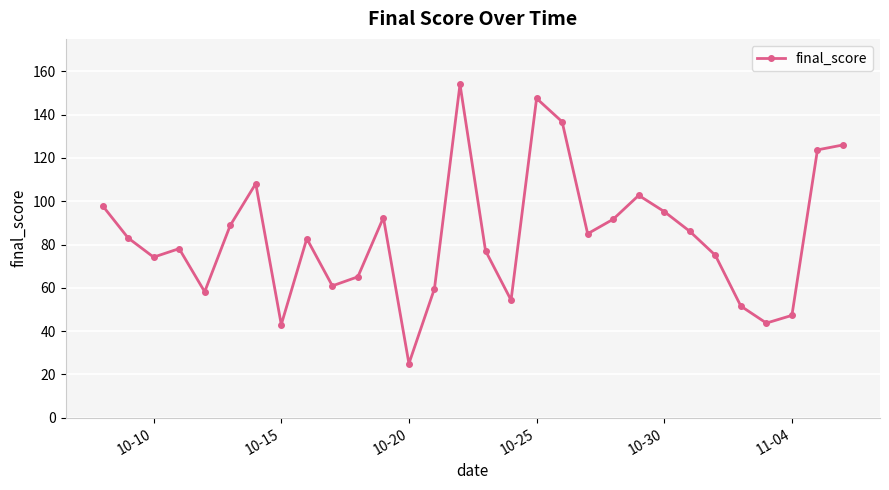

Does the chart display data point markers on the line(s)?

Yes